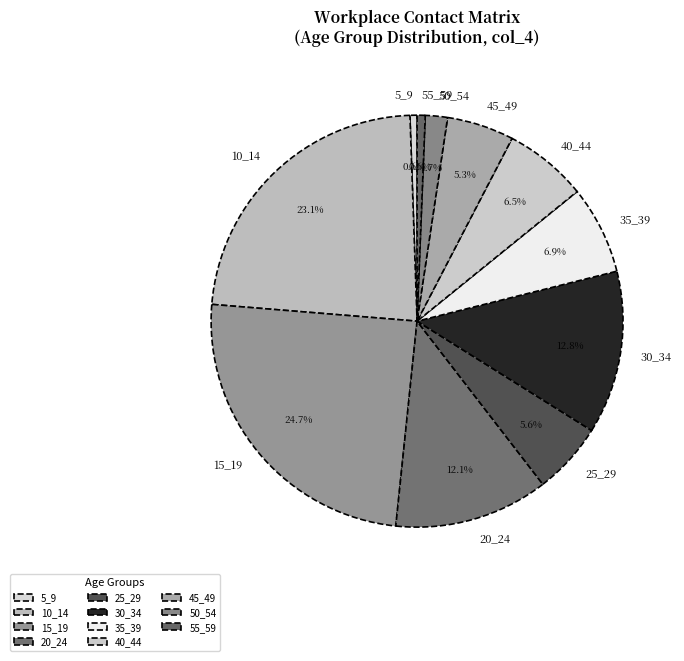

How much of the chart is everything except 15_19?

75.3%